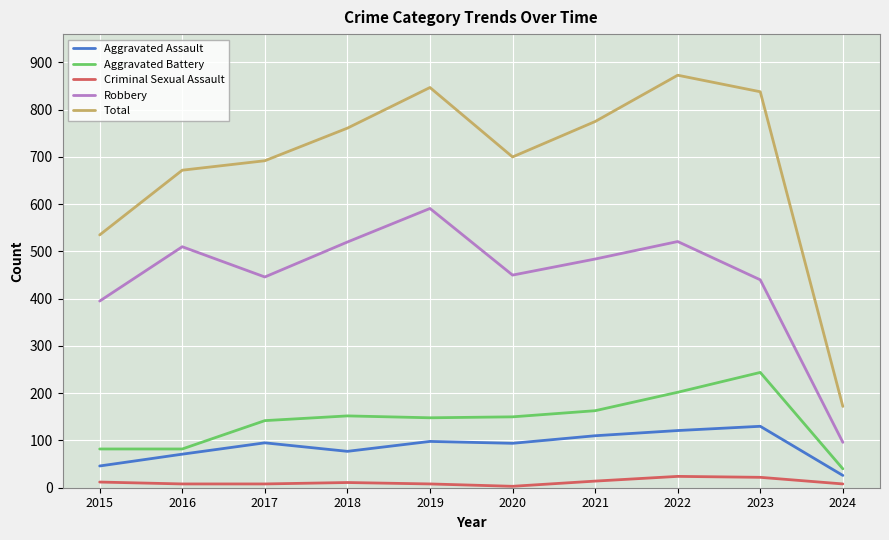

Which category has the highest value across all series?

2022